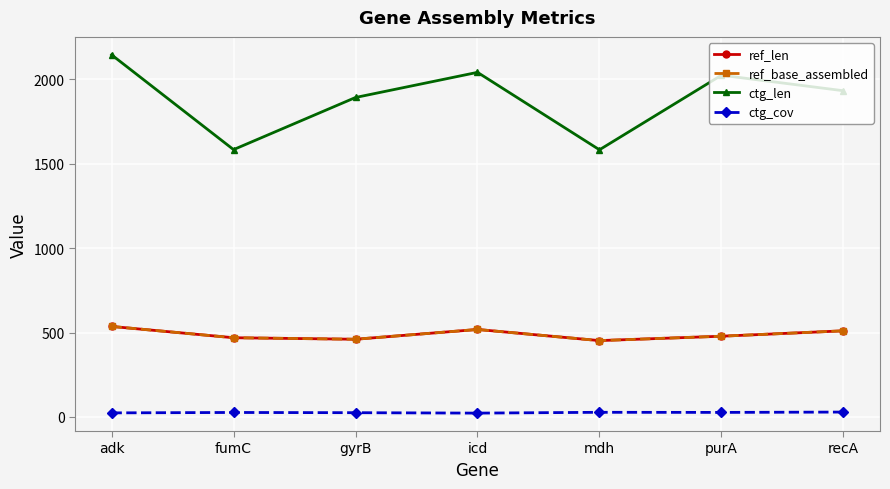

Is this an area chart (filled region under the line)?

No